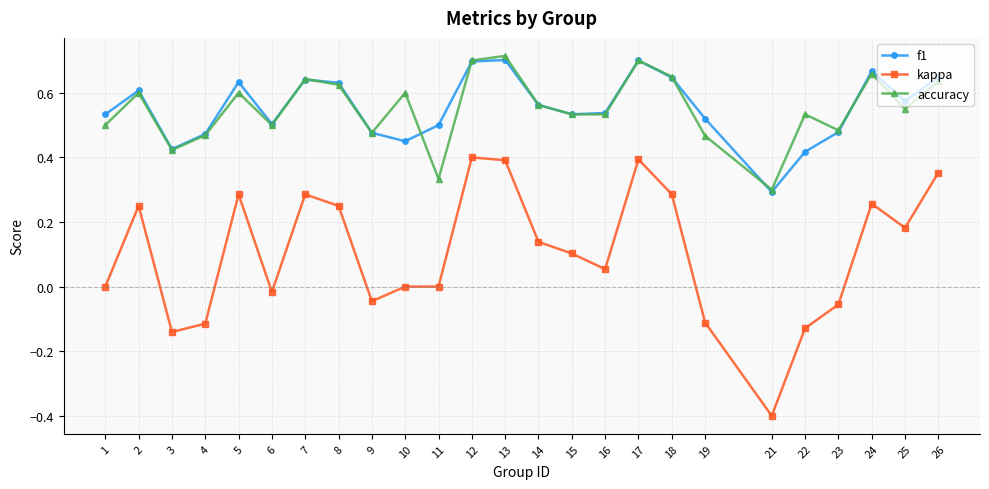

Which series changed the most between 14 and 18?

kappa